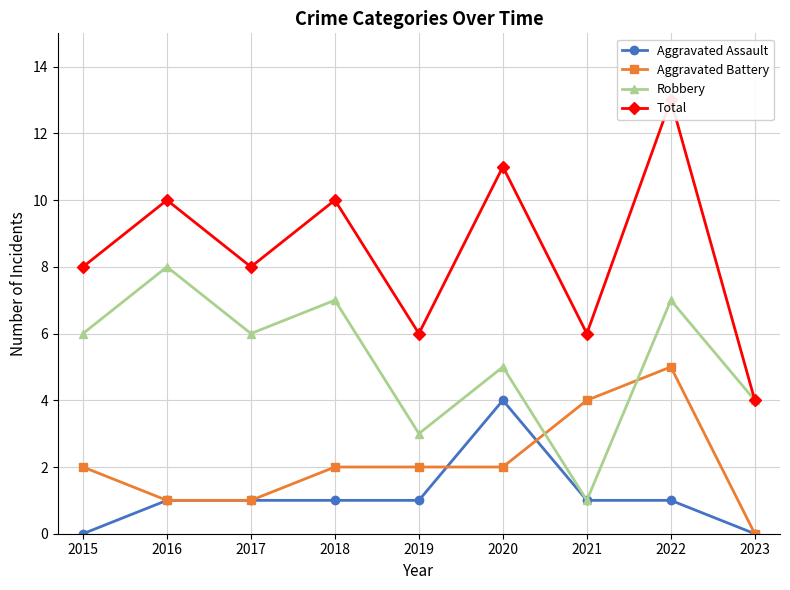

What is the lowest value of the Robbery series?

1